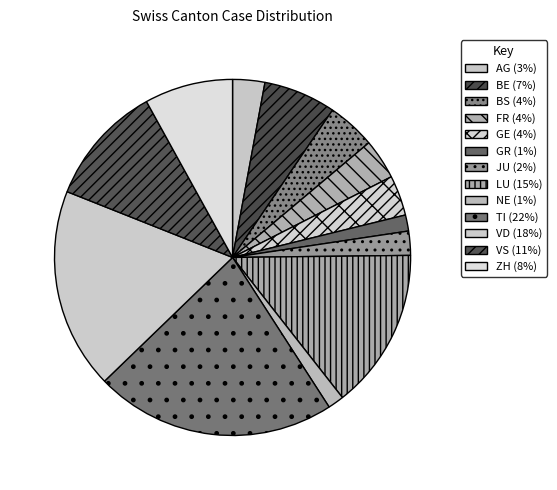

What is the total percentage of GR and TI?

23.4%